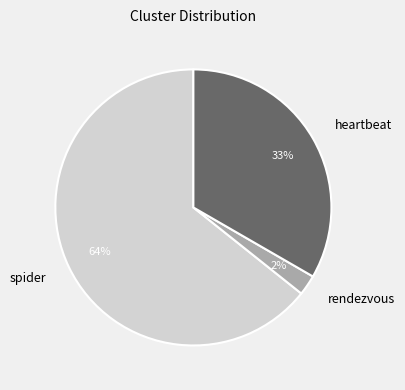

Is it true that spider is 53% of the pie?

False